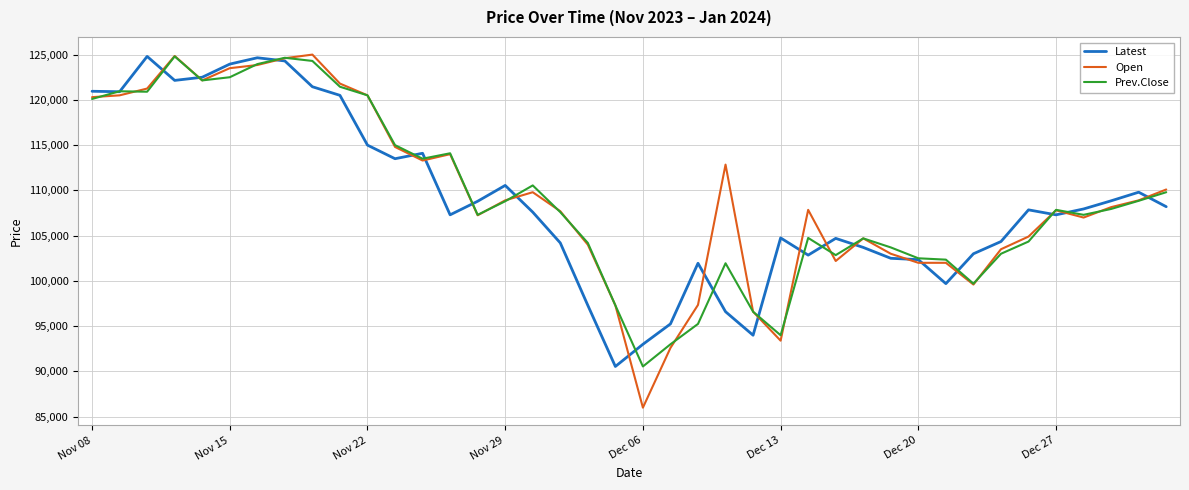

Which series has the largest range (max minus min)?

Open